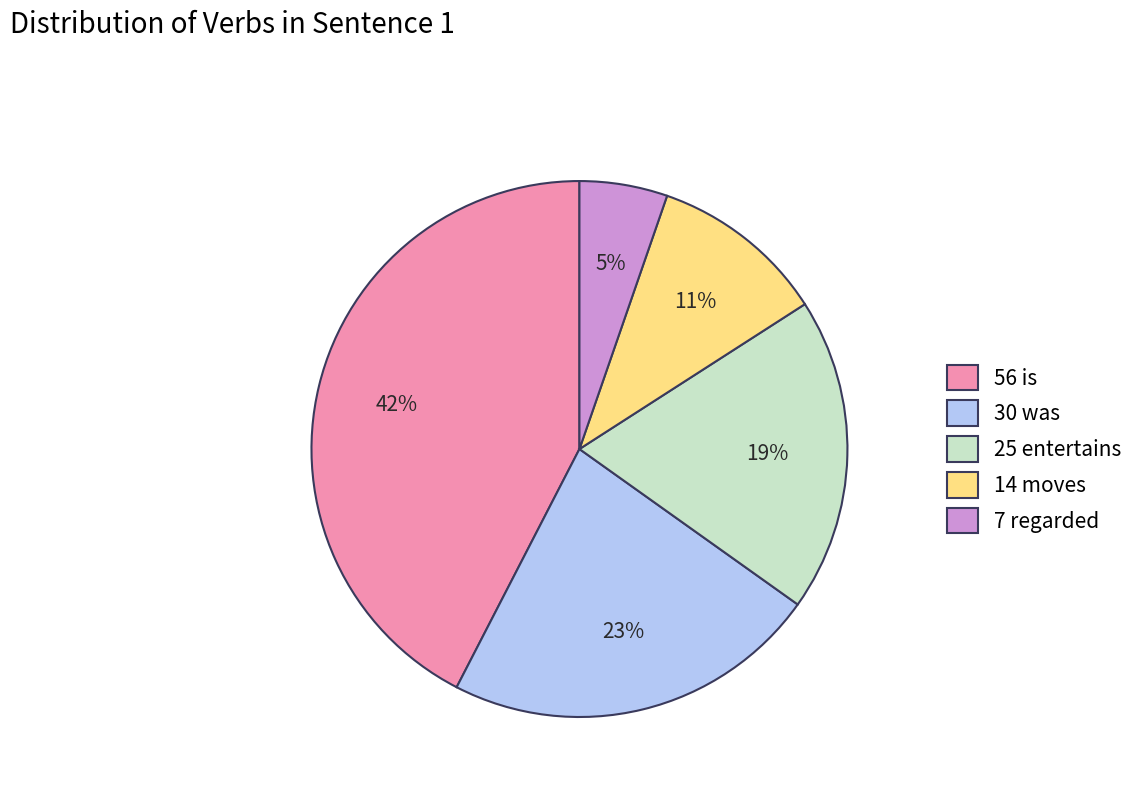

Does 7 regarded account for over 50% of the chart?

No